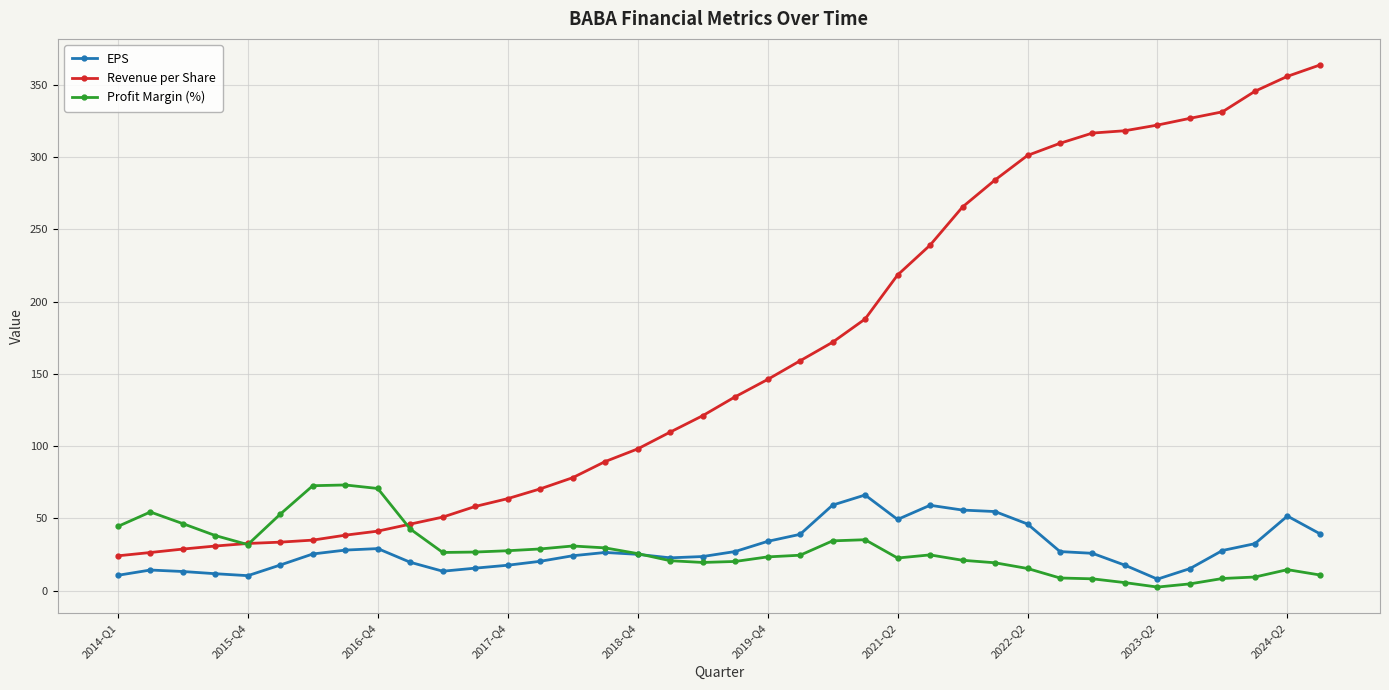

What is the highest value of the EPS series?

66.2